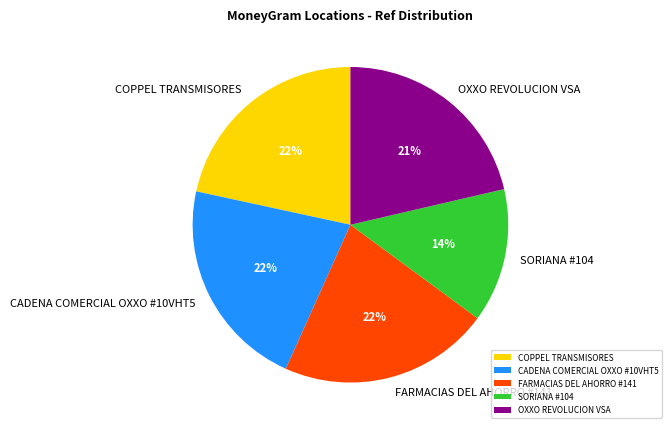

What percentage is the OXXO REVOLUCION VSA slice, to the nearest percent?

21%